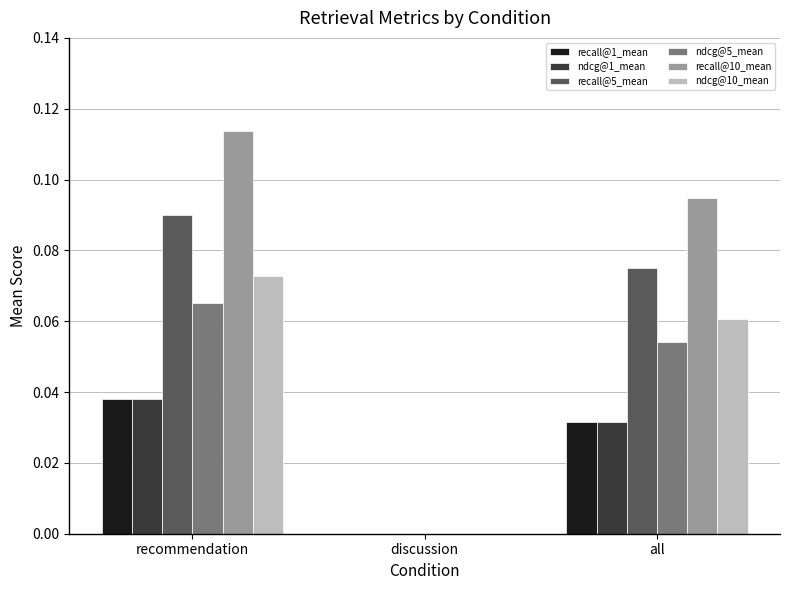

What is the total value across all series at recommendation?

0.4